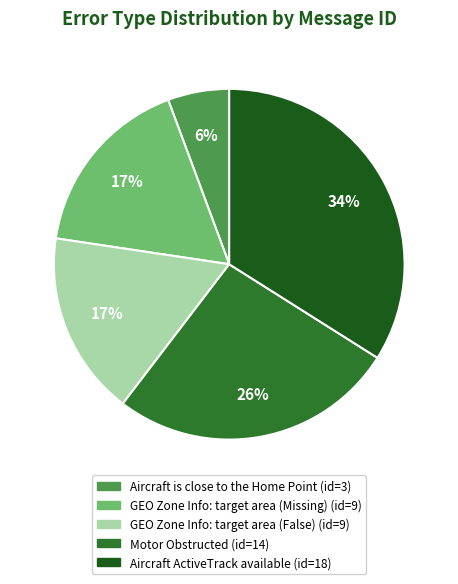

How many segments does this pie chart have?

5